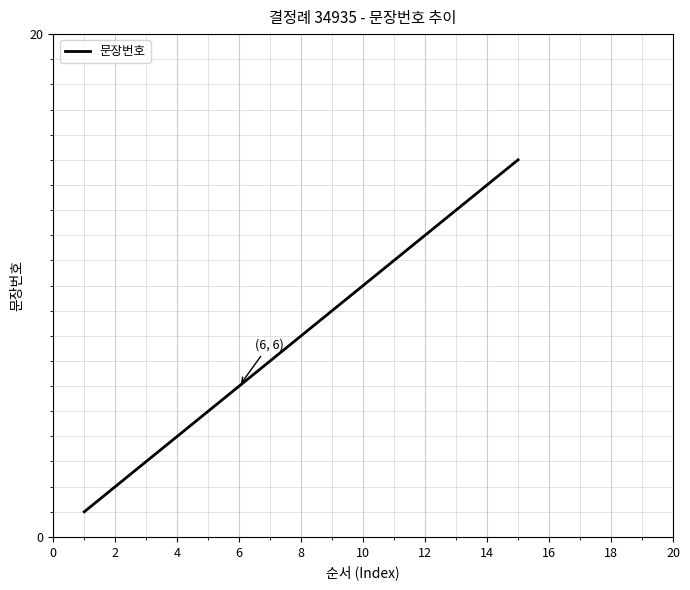

What is the difference between the maximum and minimum values?

14